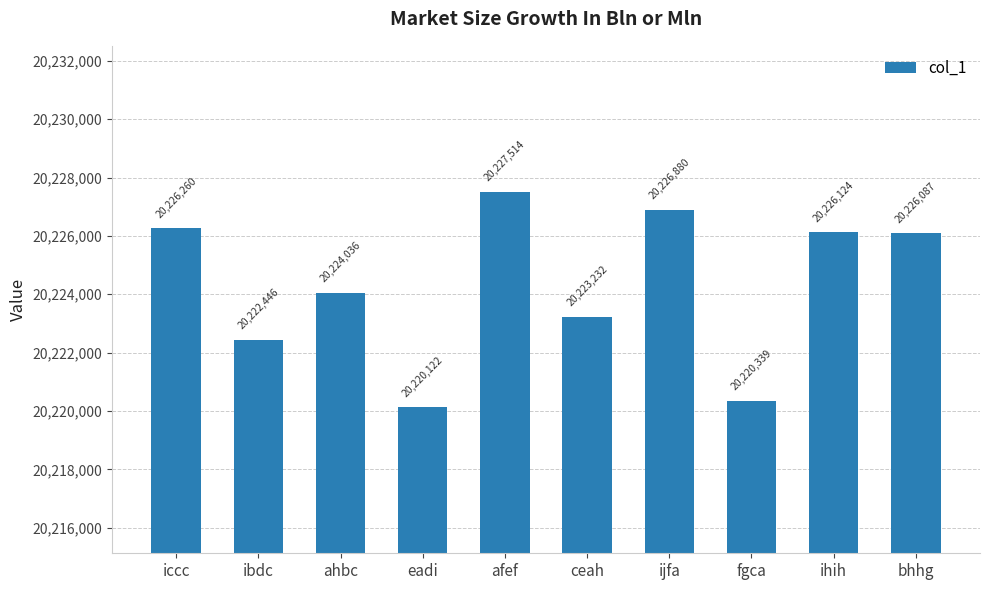

Which label corresponds to the largest value in the chart?

afef